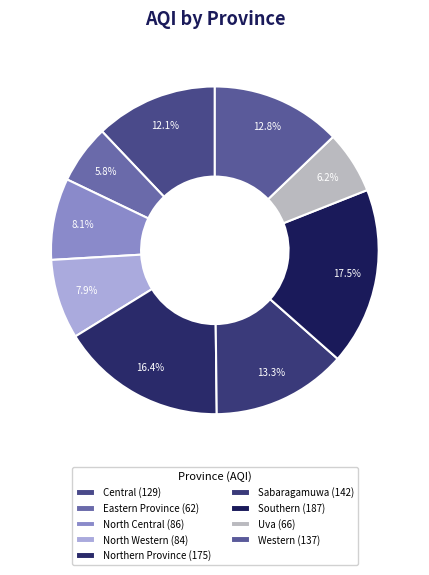

Is it true that Northern Province is 16% of the pie?

True